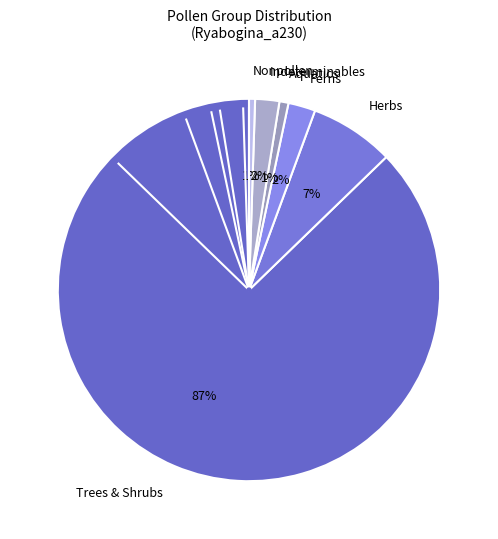

To the nearest percent, what percentage of the pie is Ferns?

2%